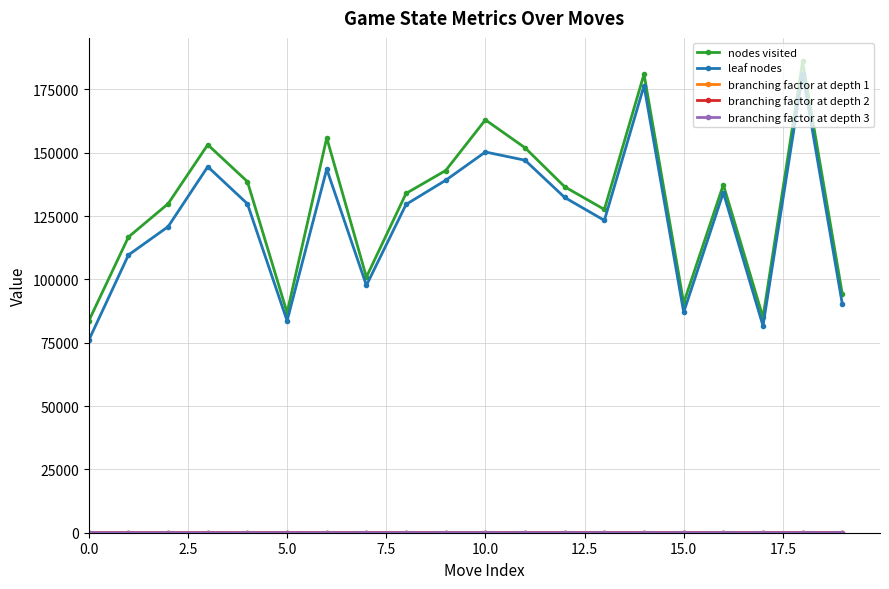

At how many categories does at least one series exceed 22714?

20